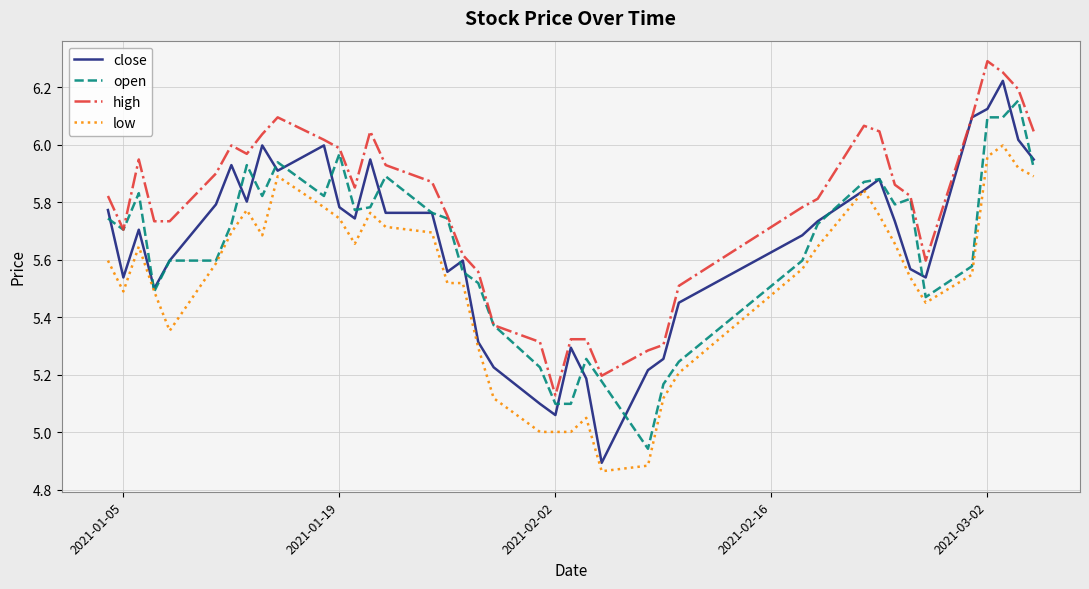

Which series has the largest total across all categories?

high